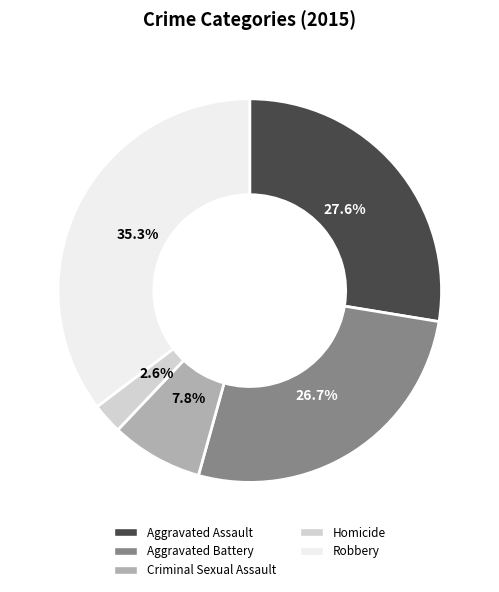

Do Criminal Sexual Assault and Robbery together represent more than half of the pie?

No